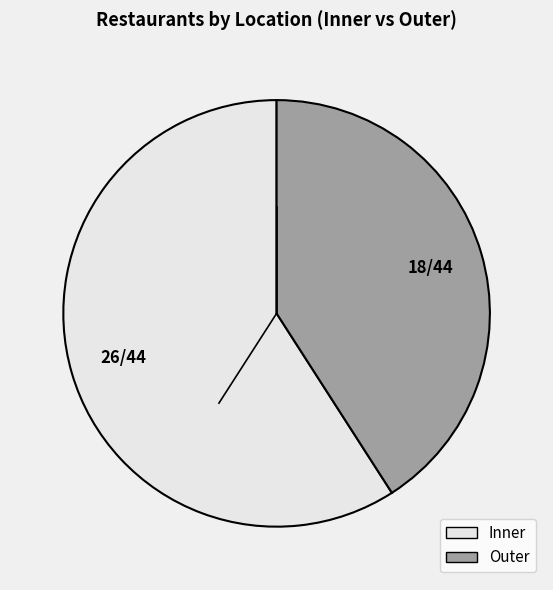

Between Outer and Inner, which is larger?

Inner